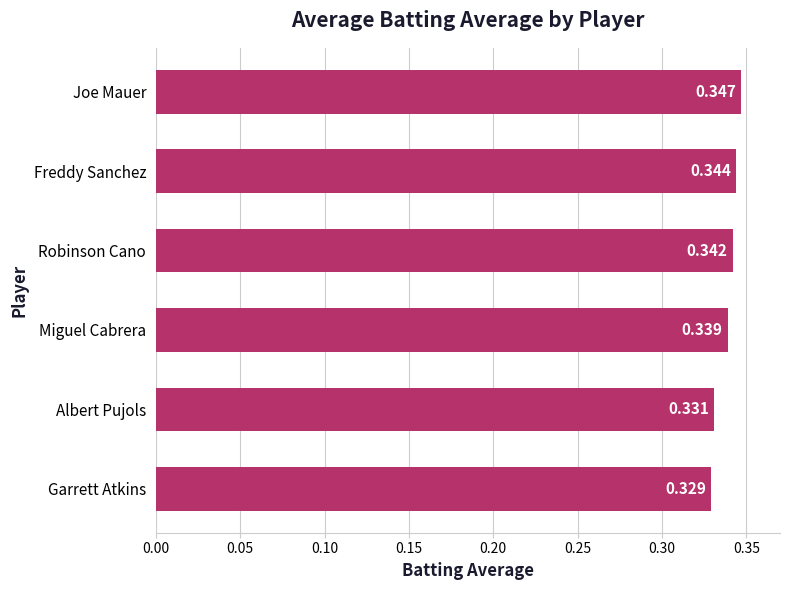

How many bars are there in total?

6